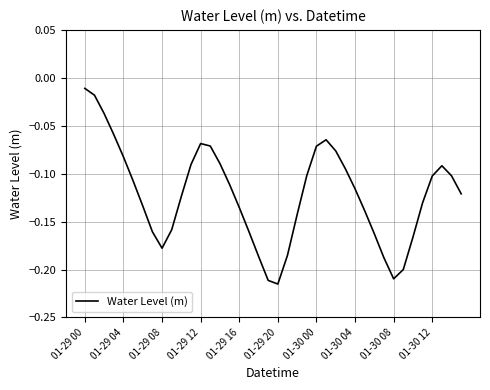

How many lines are shown in the chart?

1